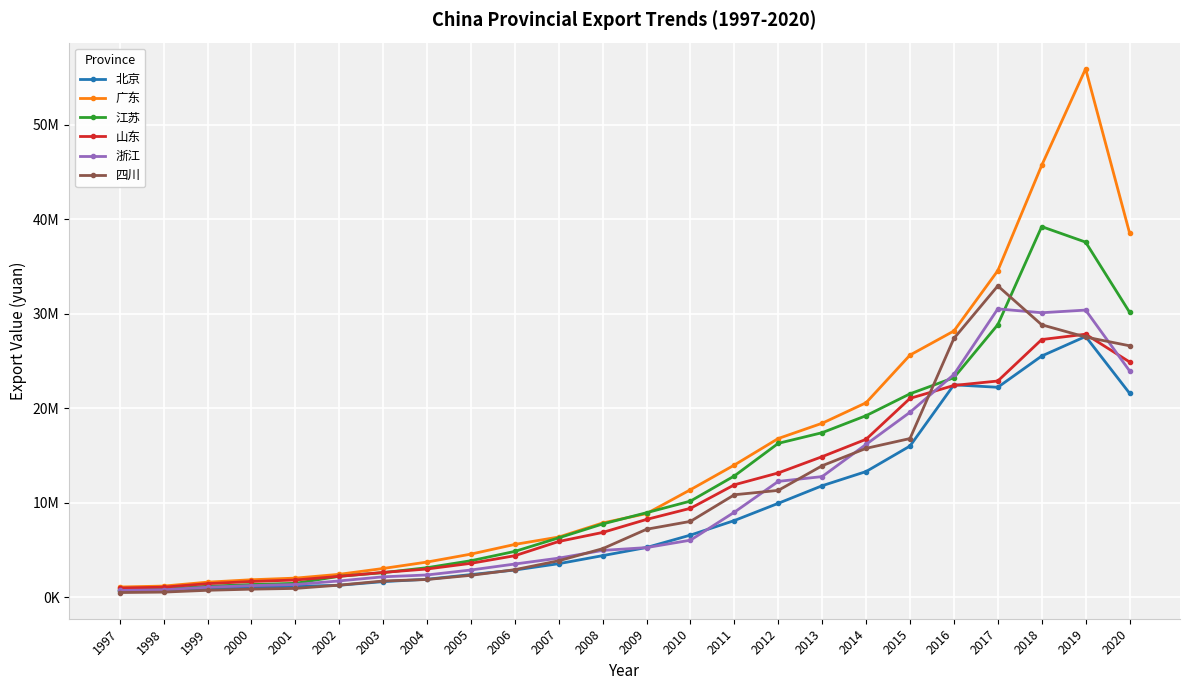

Does the chart have visible grid lines?

Yes